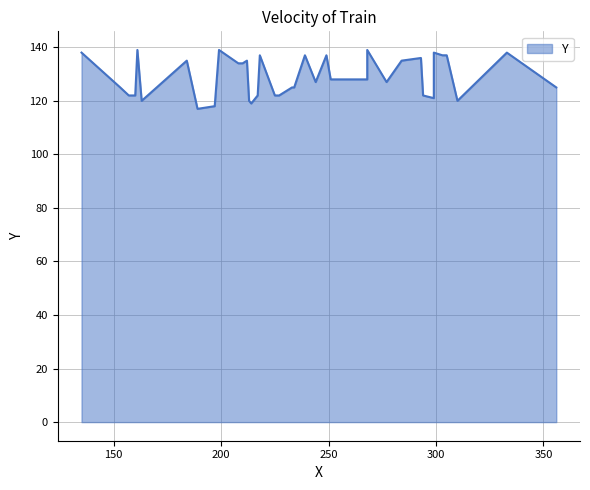

What is the minimum value shown in the chart?

117